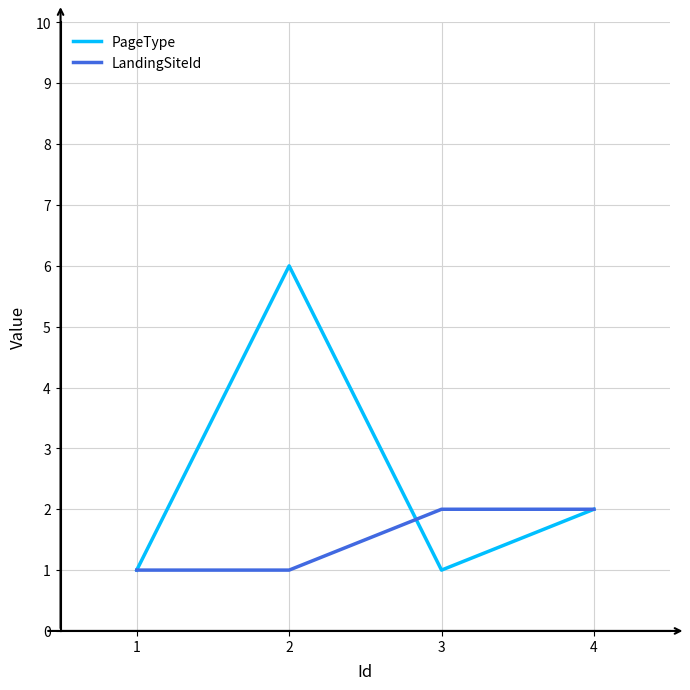

Rank the series by their average value, from lowest to highest.

LandingSiteId, PageType